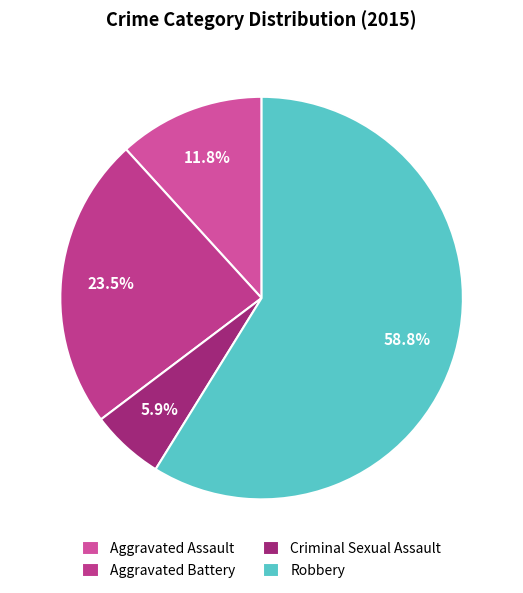

Which category has the biggest portion of the pie?

Robbery